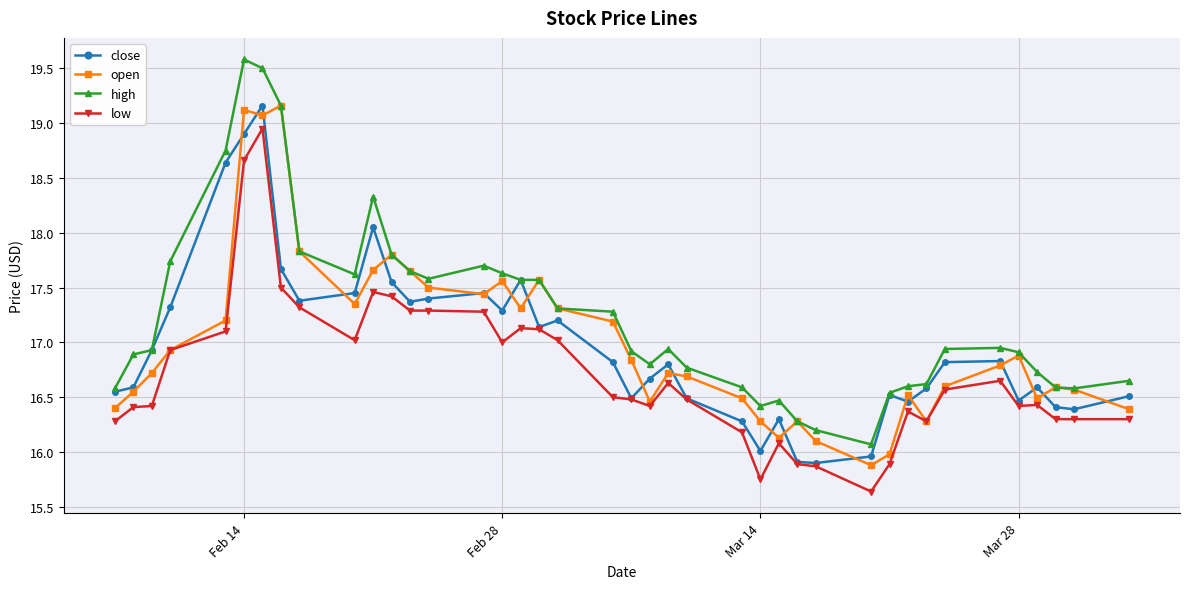

What is the greatest value displayed?

19.6